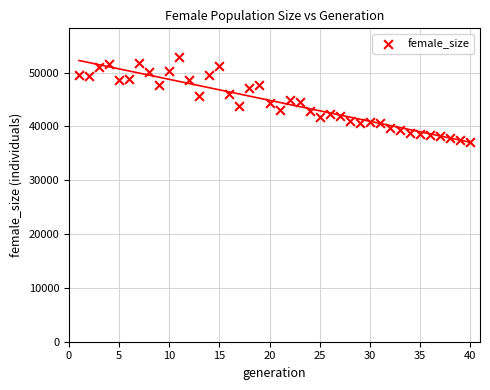

What is the range of Y values (max minus min)?

15788